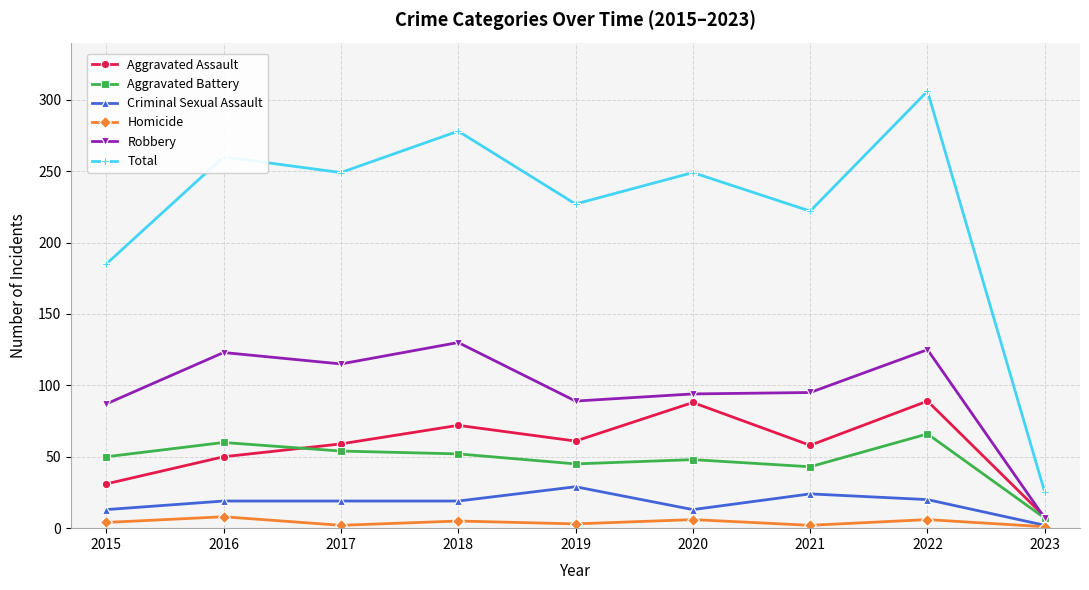

Is the value of Total at 2018 greater than the value of Aggravated Assault at 2020?

Yes